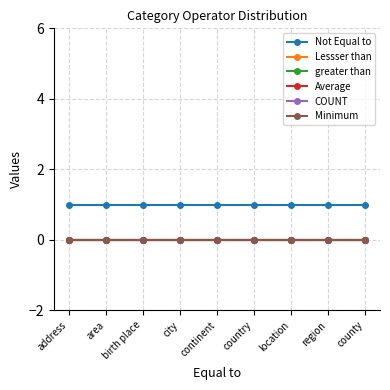

Which has a higher value, continent or region?

continent